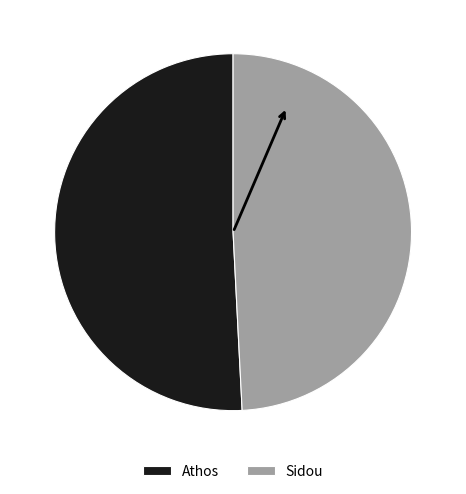

Between Athos and Sidou, which is larger?

Athos